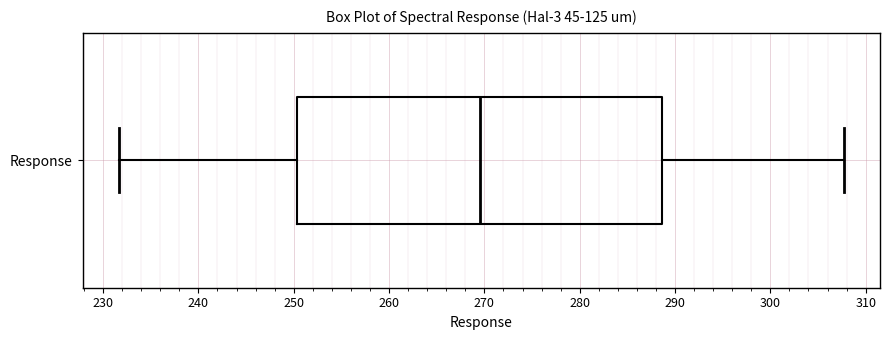

Transcribe this box plot: give where the median line is, the range the box spans, and where the two whiskers end, as read against the x-axis. The values are not printed on the chart, so give them approximately, as read against the axis.

median 270, box 250 to 289, whiskers 232 to 308